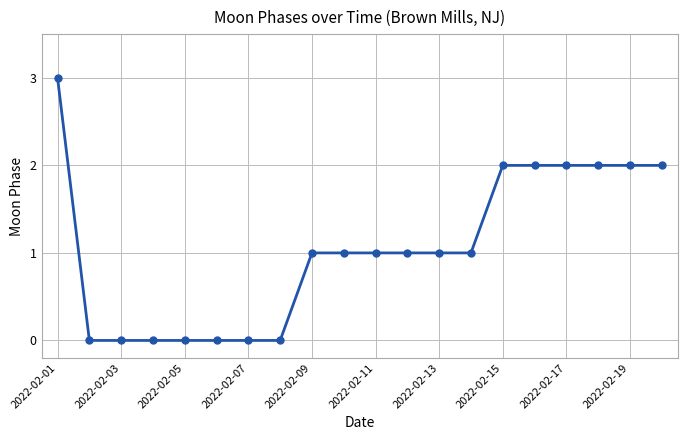

What is the value of the 10th point from the left?

1